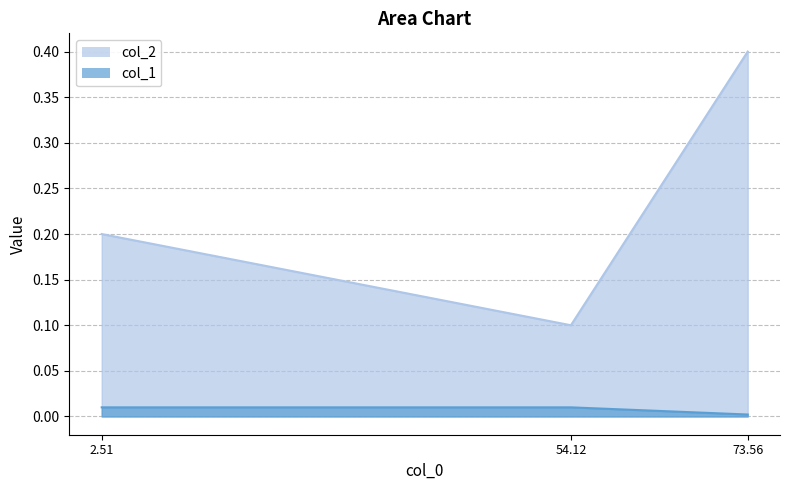

What is the minimum value for col_2?

0.1